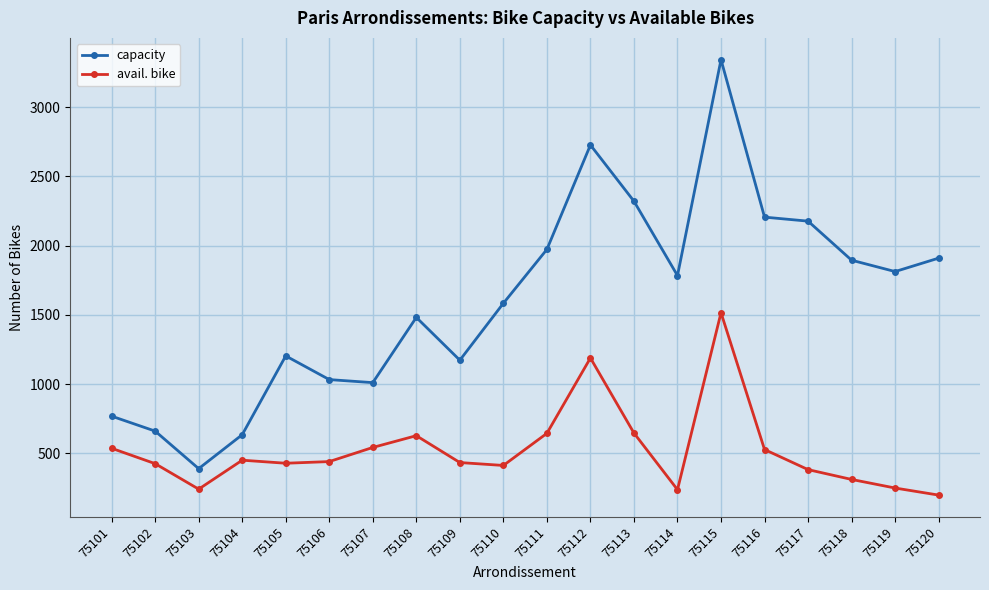

In avail. bike, how many points are lower than both neighbors (excluding endpoints)?

4